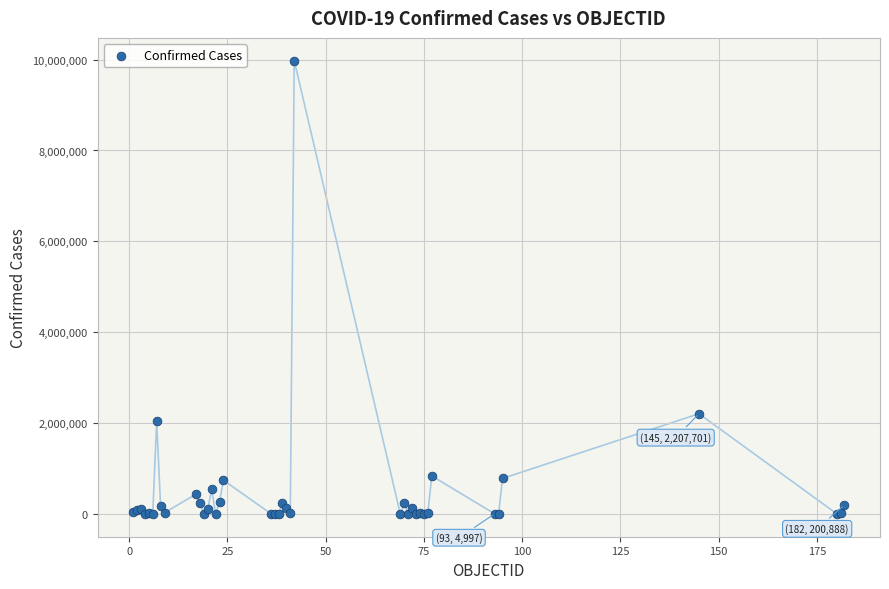

What Y value in the scatter plot is closest to 4989466?

2207701